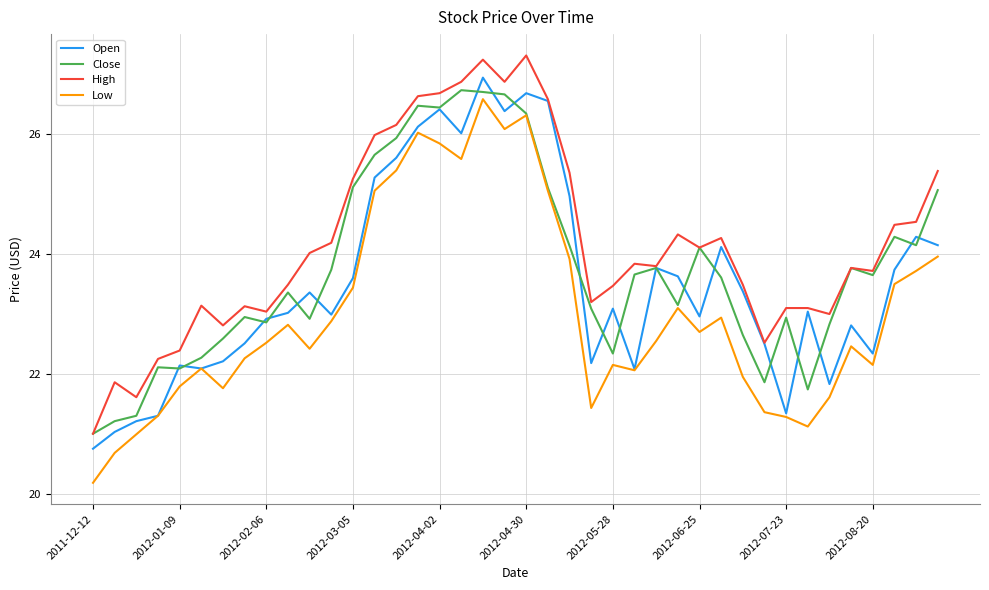

List the series in order of their overall mean, lowest first.

Low, Open, Close, High